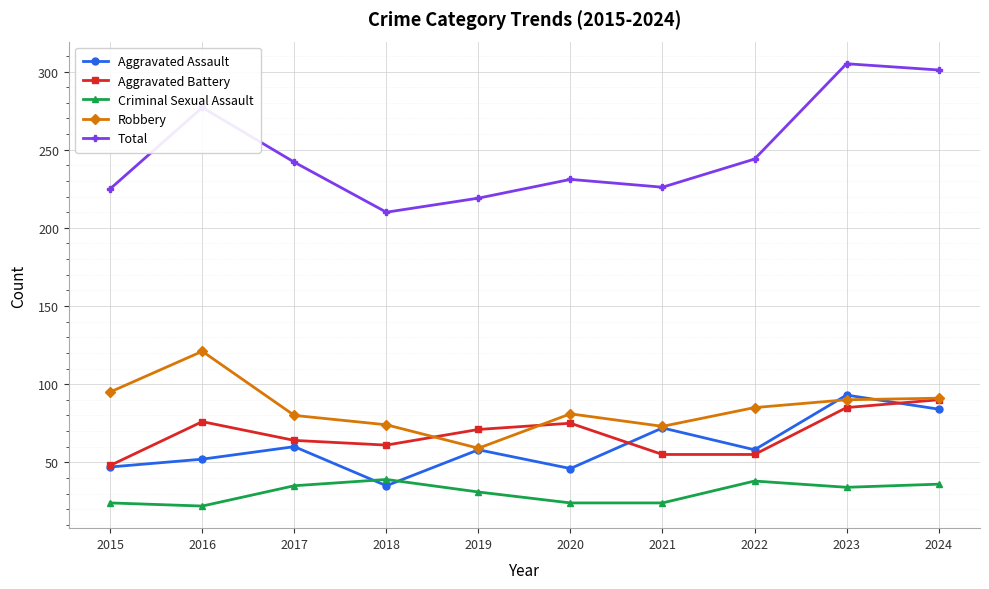

Read the Aggravated Battery value at 2024, to the nearest 5.

90